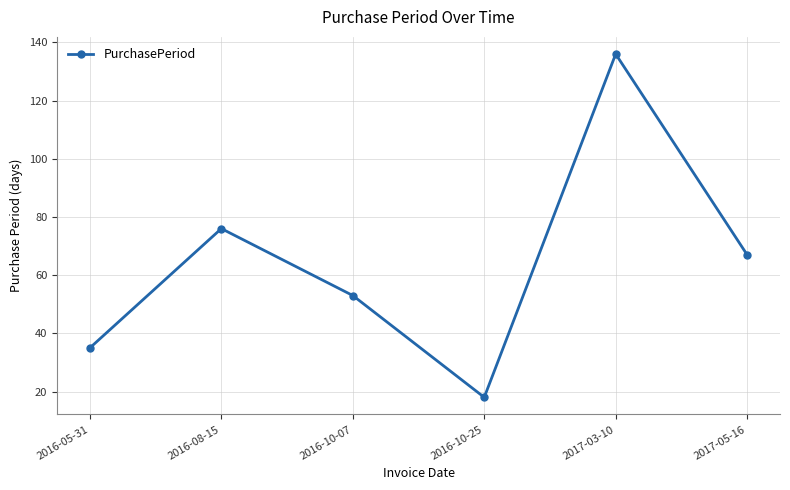

Reading left to right, extract all data points from this chart.

35	76	53	18	136	67